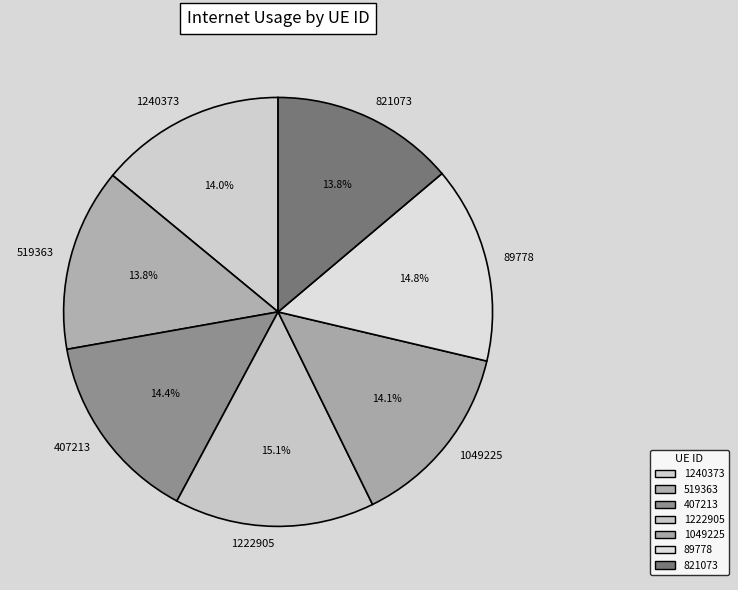

How many slices are in this pie chart?

7